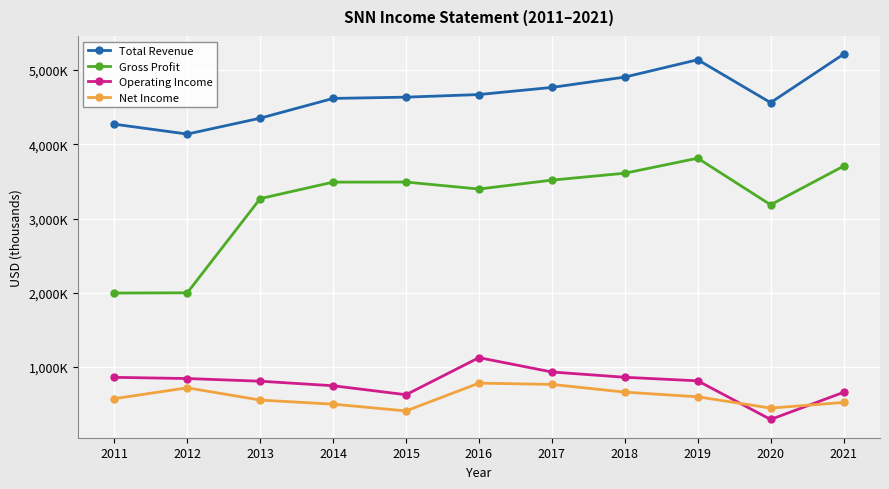

Reading left to right, extract all data points from this chart.

Total Revenue: 2011=4270000	2012=4137000	2013=4351000	2014=4617000	2015=4634000	2016=4669000	2017=4765000	2018=4904000	2019=5138000	2020=4560000	2021=5212000
Gross Profit: 2011=1997000	2012=2000000	2013=3268000	2014=3490000	2015=3491000	2016=3397000	2017=3517000	2018=3610000	2019=3812000	2020=3185000	2021=3705000
Operating Income: 2011=862000	2012=846000	2013=810000	2014=749000	2015=628000	2016=1127000	2017=934000	2018=863000	2019=815000	2020=295000	2021=660000
Net Income: 2011=575000	2012=721000	2013=556000	2014=501000	2015=410000	2016=784000	2017=767000	2018=663000	2019=600000	2020=448000	2021=524000